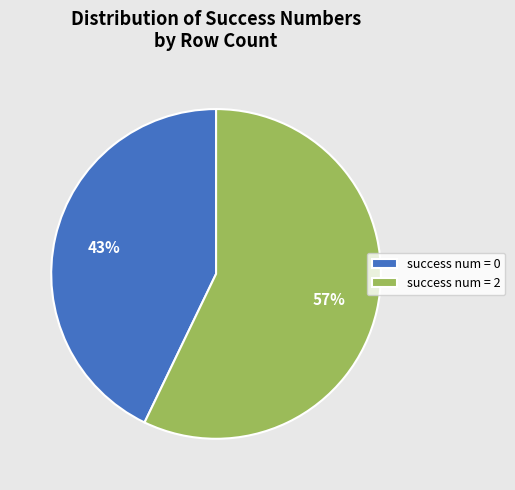

Is it true that success num = 0 is 34% of the pie?

False